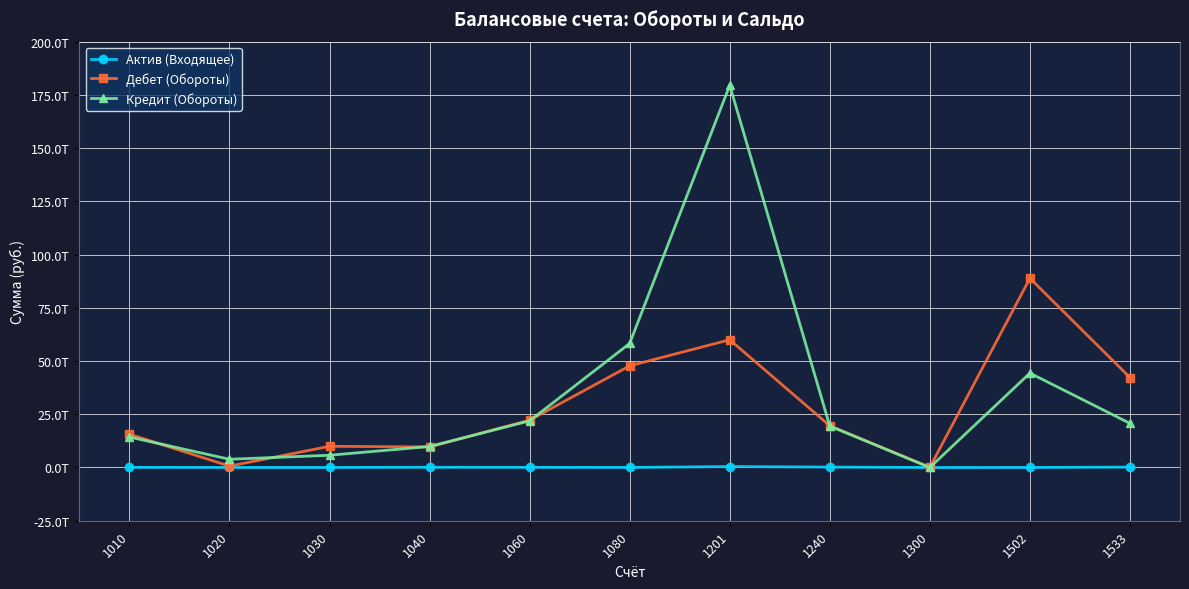

What is the difference between the Кредит (Обороты) values at 1040 and 1300?

9857371909174.7